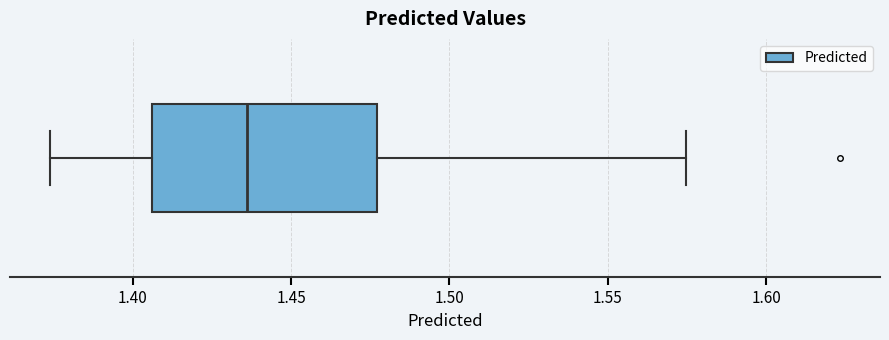

Transcribe this box plot: give where the median line is, the range the box spans, and where the two whiskers end, as read against the x-axis. The values are not printed on the chart, so give them approximately, as read against the axis.

median 1.435, box 1.405 to 1.475, whiskers 1.375 to 1.575